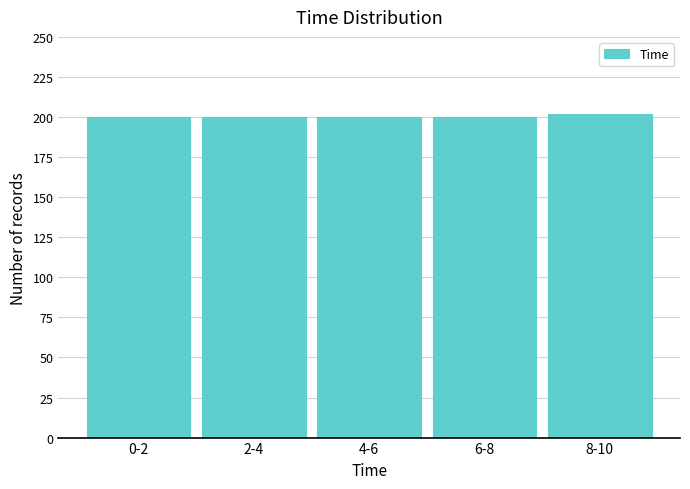

Reading right to left, list all the values displayed in this chart.

202	200	200	200	200